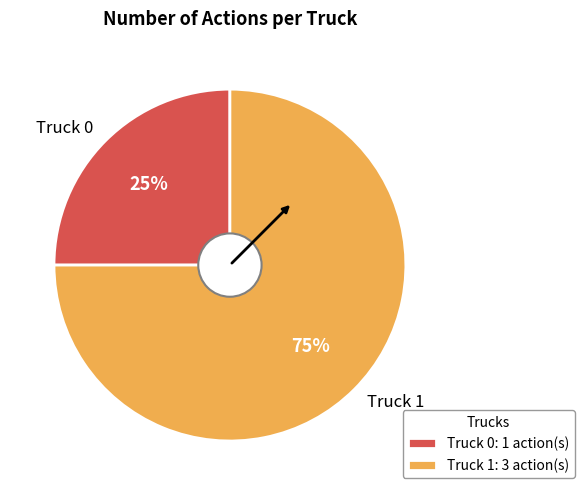

Do Truck 0 and Truck 1 together represent more than half of the pie?

Yes